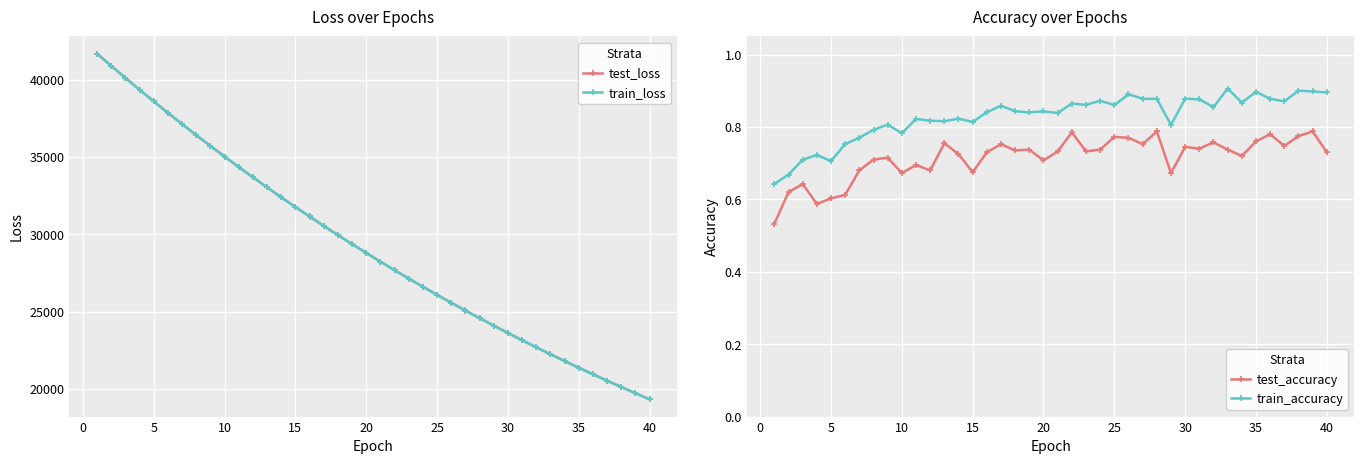

What is the highest value of the test_accuracy series?

0.8